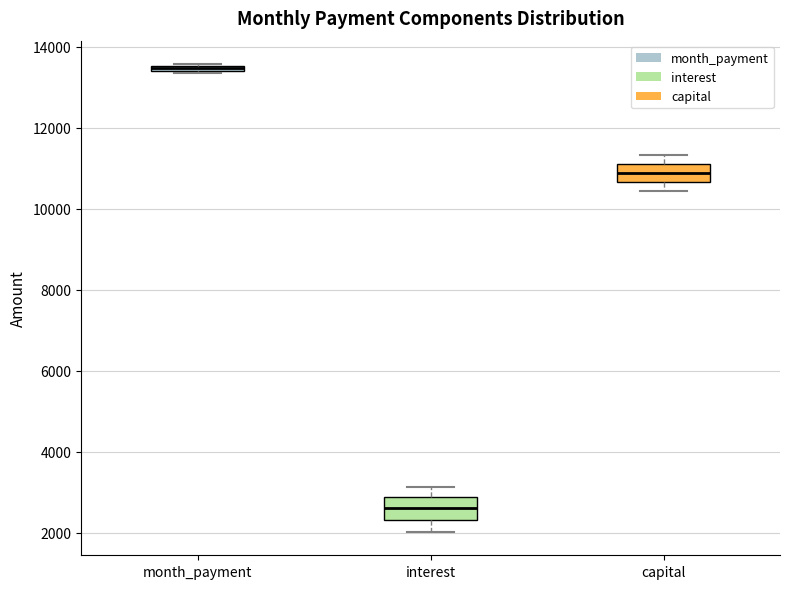

Which box has the lowest median line?

interest